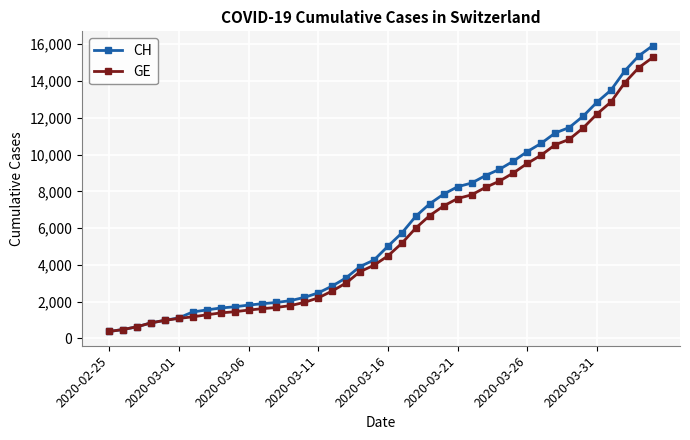

What is the greatest value displayed?

15926